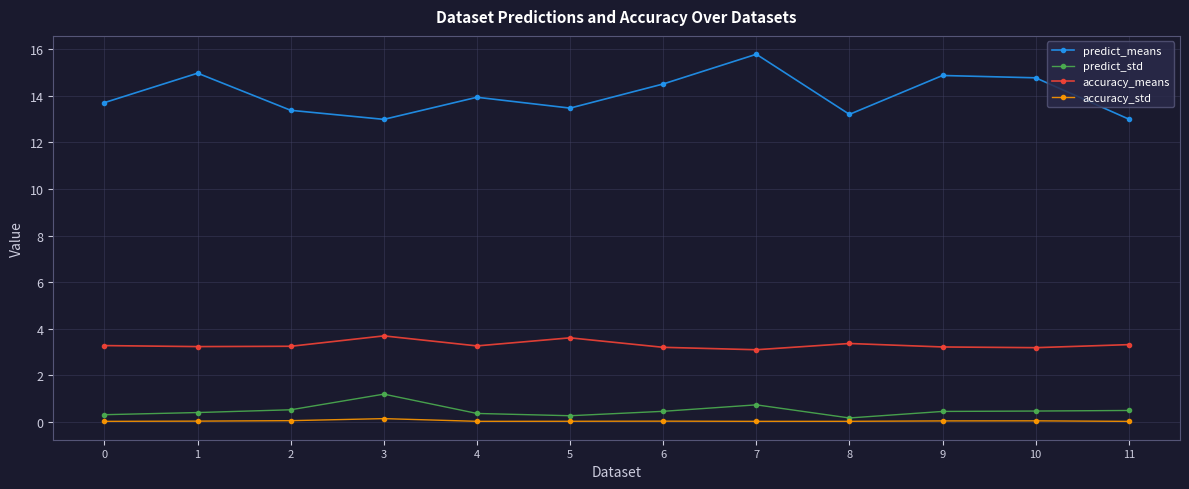

True or false: accuracy_means and predict_std intersect in this chart.

False